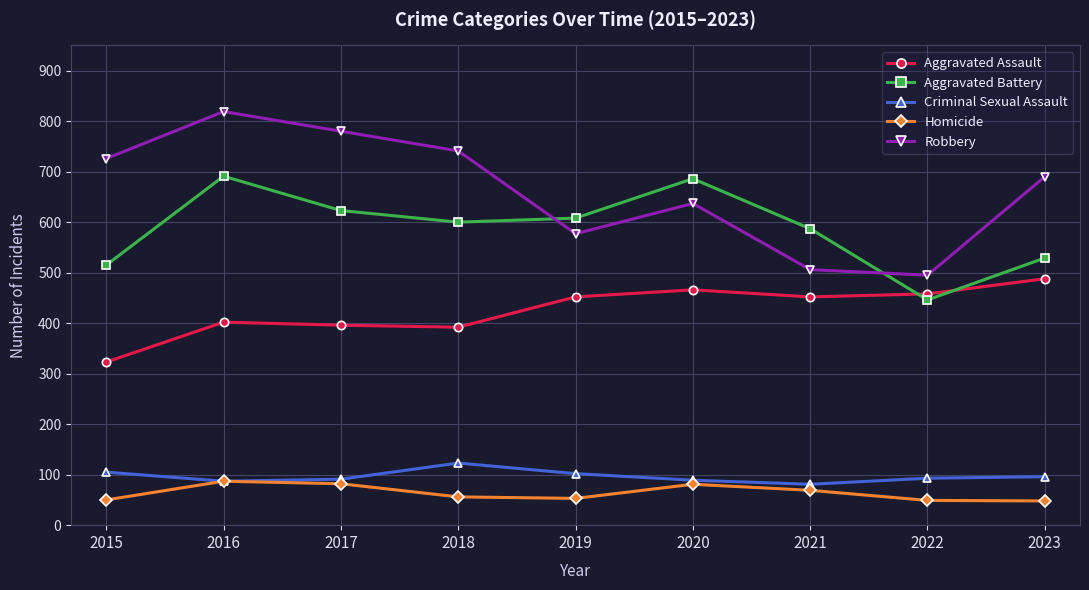

How many interior local peaks does the Robbery series have?

2